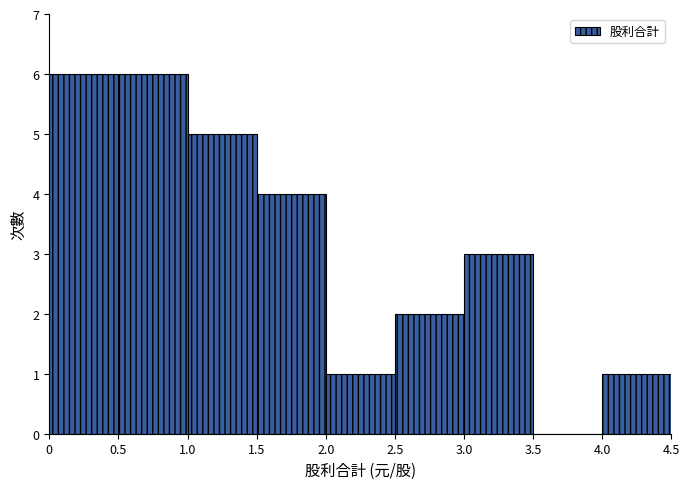

What is the height of the bar covering 2.5 to 3.0 on the x-axis? The values are not printed on the chart, so give them approximately, as read against the axis.

2